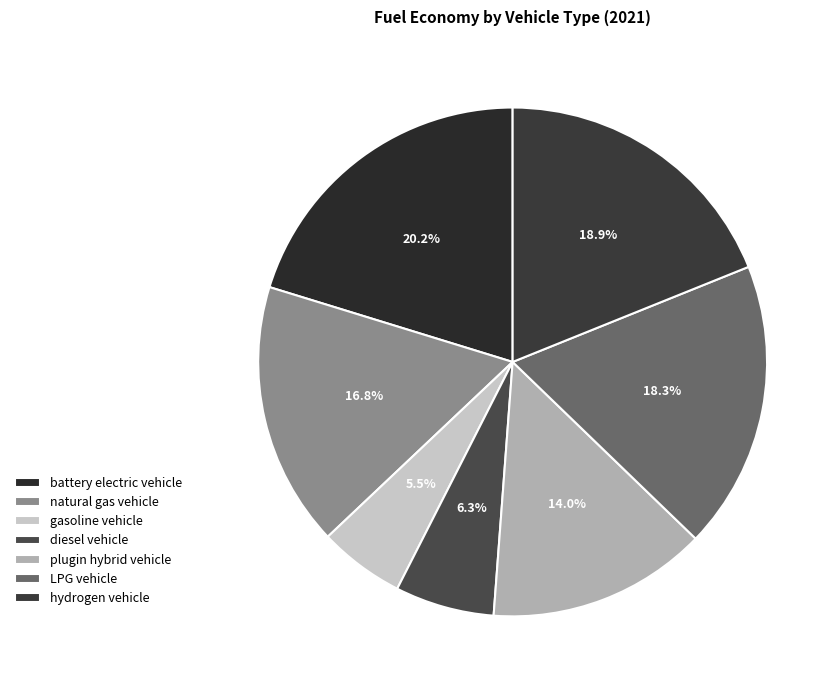

Is it true that gasoline vehicle is 13% of the pie?

False